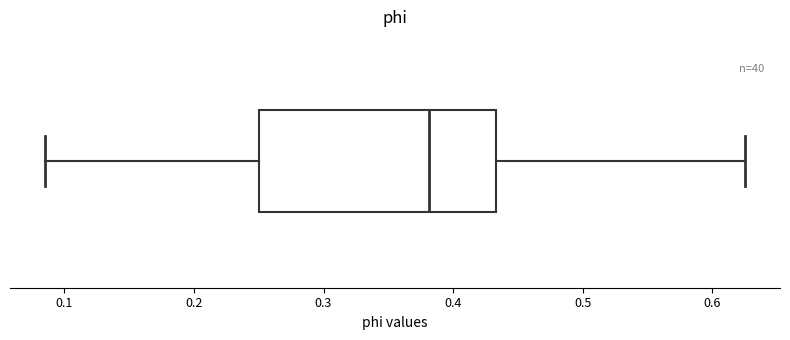

Transcribe this box plot: give where the median line is, the range the box spans, and where the two whiskers end, as read against the x-axis. The values are not printed on the chart, so give them approximately, as read against the axis.

median 0.38, box 0.25 to 0.43, whiskers 0.09 to 0.63